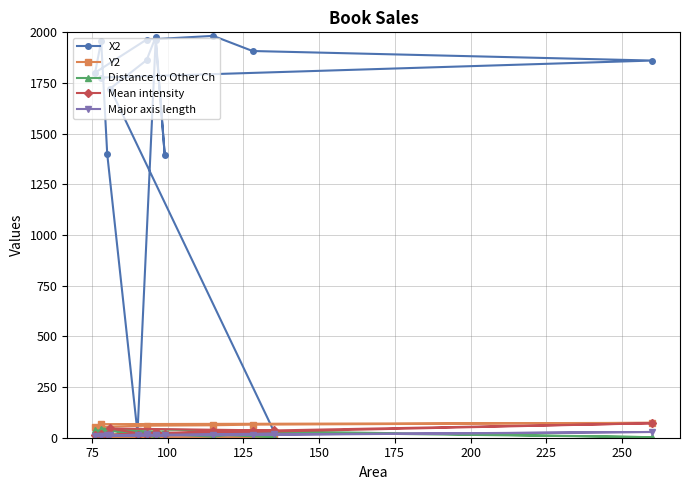

Which series has the largest range (max minus min)?

X2